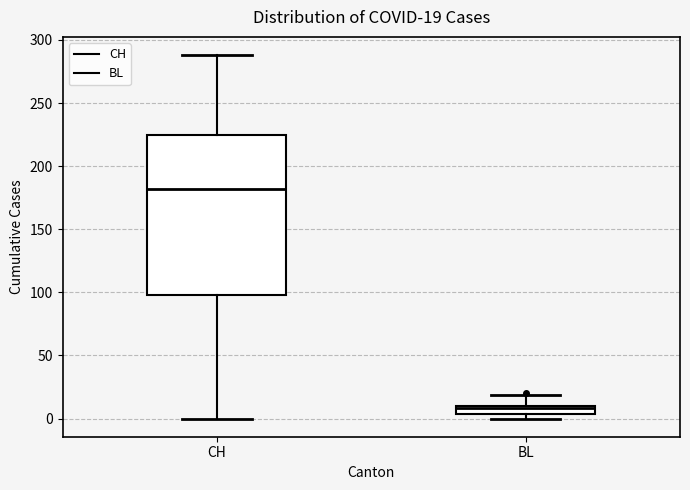

Which box has the highest median line?

CH